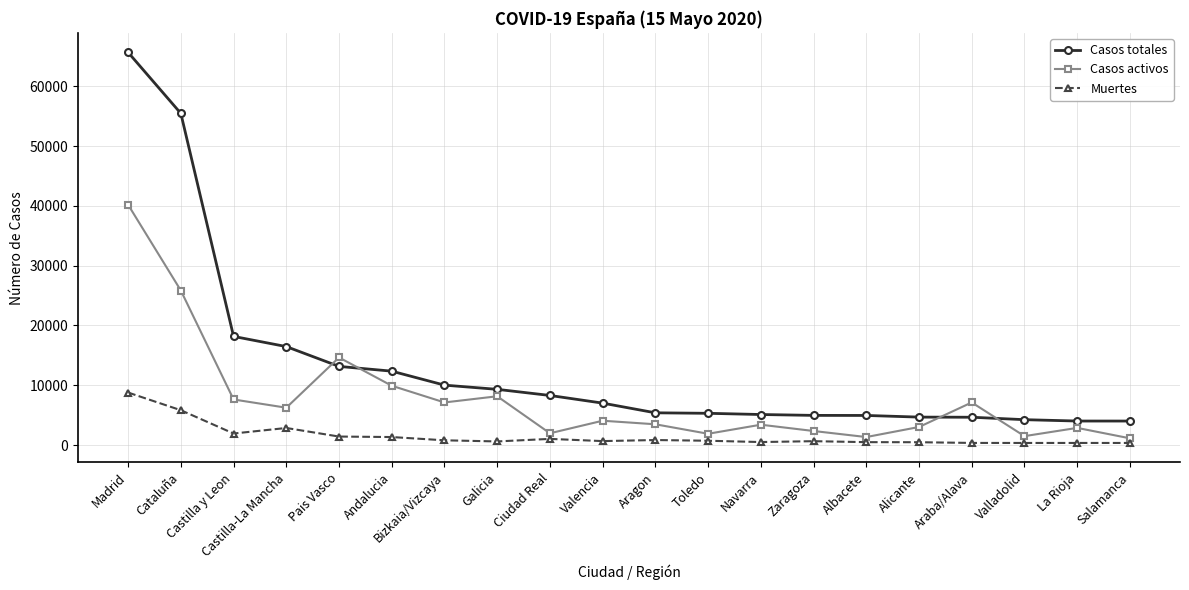

Is it true that Casos totales equals 55482 at Cataluña?

True